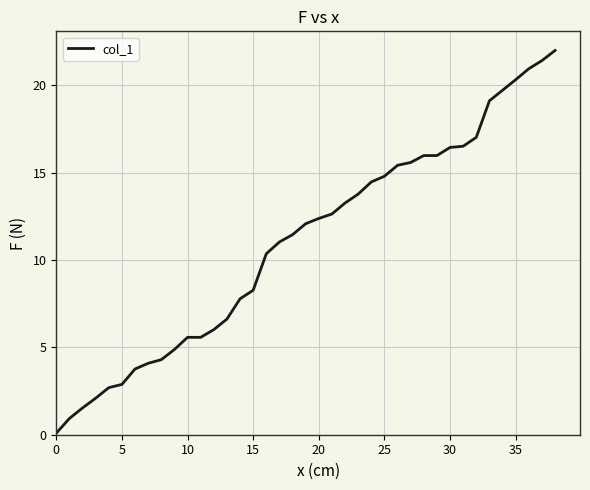

What is the maximum value shown in the chart?

22.0